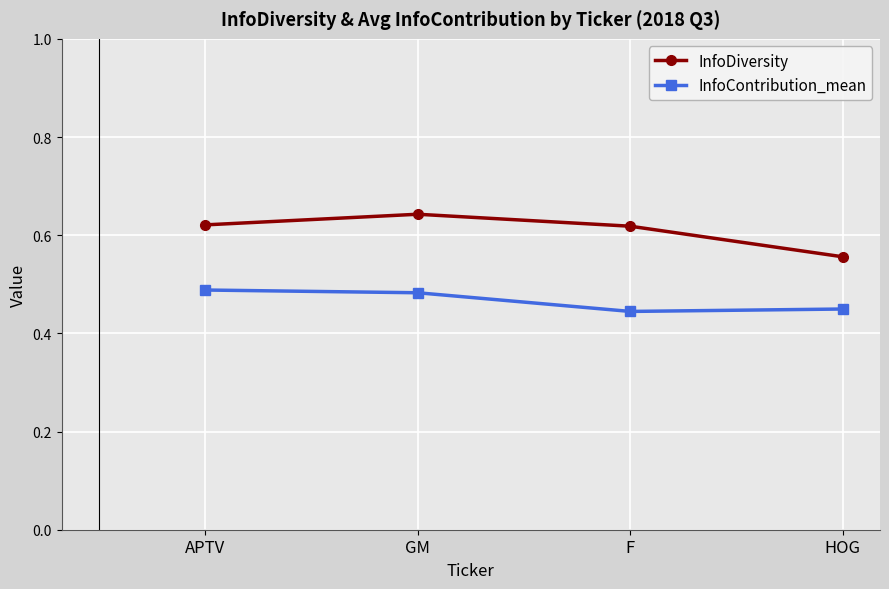

List the series in order of their peak value, lowest first.

InfoContribution_mean, InfoDiversity